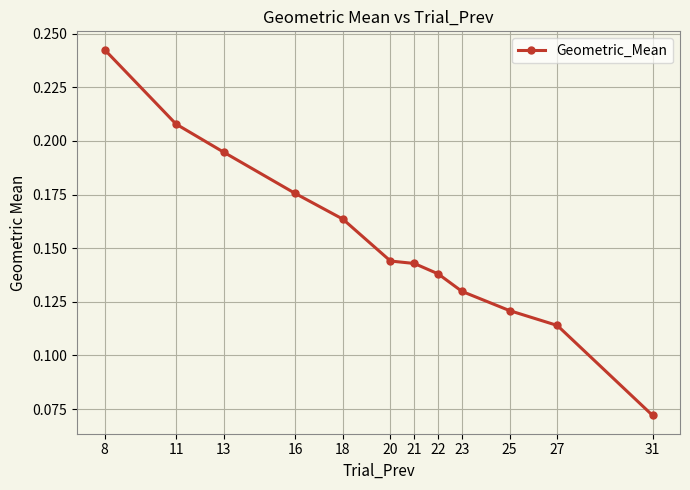

What is the sum of all values?

1.8